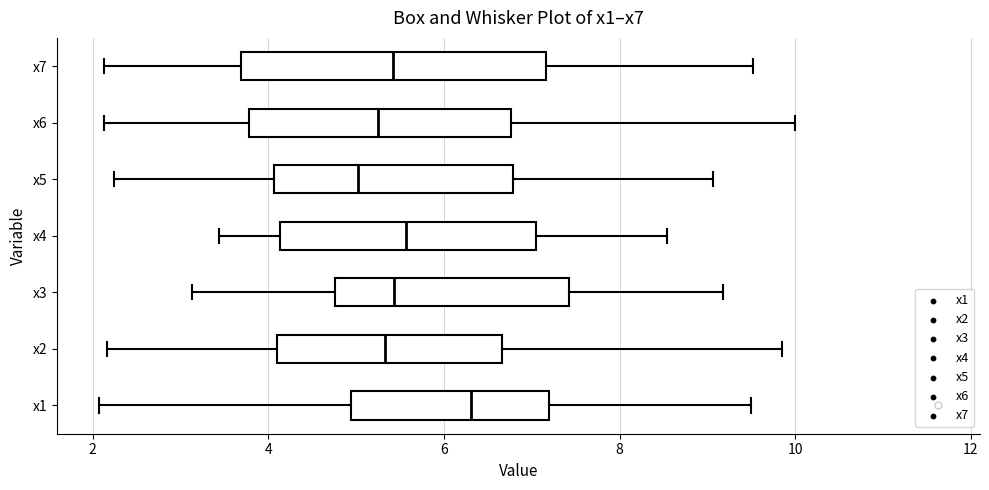

Which box has the furthest to the right median line?

x1